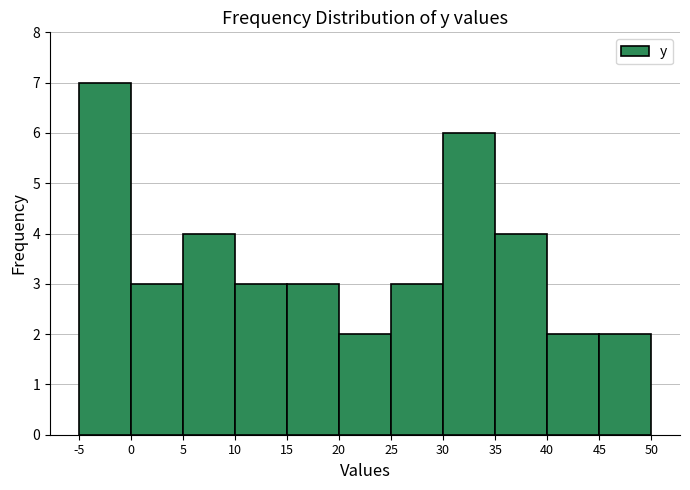

Which range on the x-axis has the tallest bar?

-5 to 0